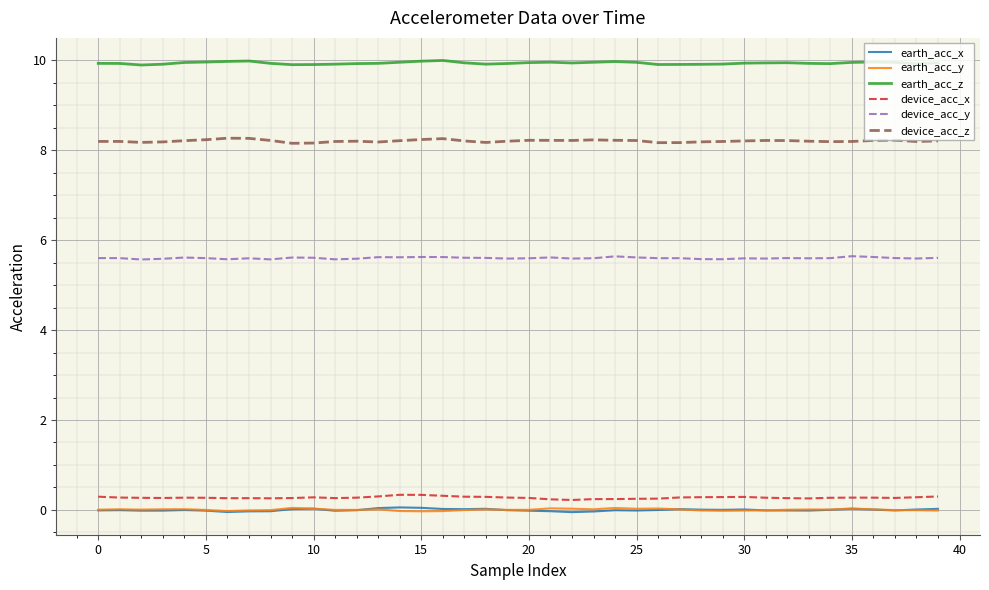

True or false: earth_acc_x and device_acc_z cross at least once.

False